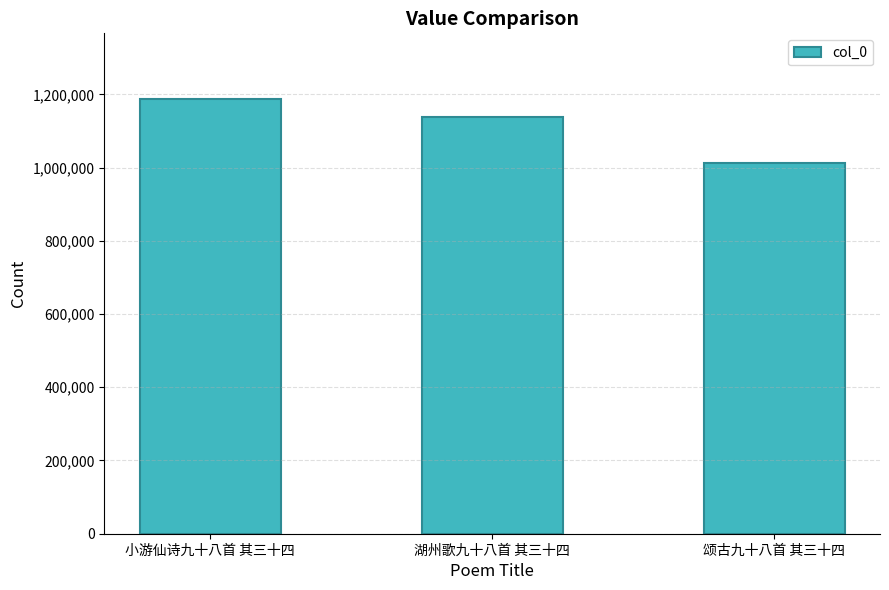

Read the value at 小游仙诗九十八首 其三十四.

1188307